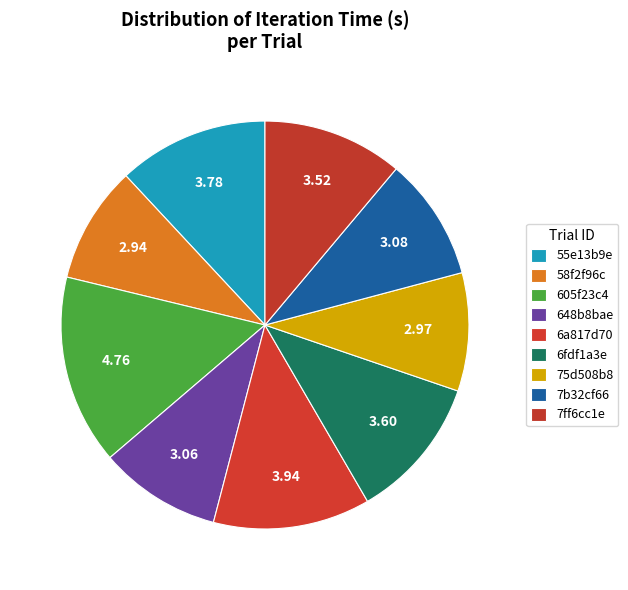

How many slices are in this pie chart?

9